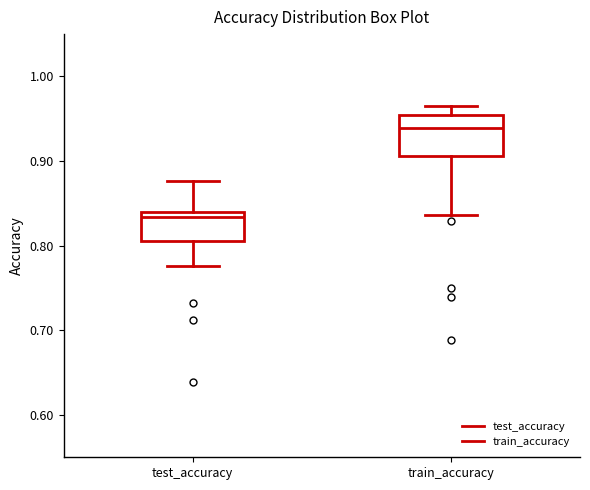

Reading left to right, read every box against the y-axis: the position of its median line, the range the box covers, and the ends of its whiskers. The values are not printed on the chart, so give them approximately, as read against the axis.

test_accuracy: median 0.83, box 0.81 to 0.84, whiskers 0.78 to 0.88
train_accuracy: median 0.94, box 0.91 to 0.95, whiskers 0.84 to 0.96